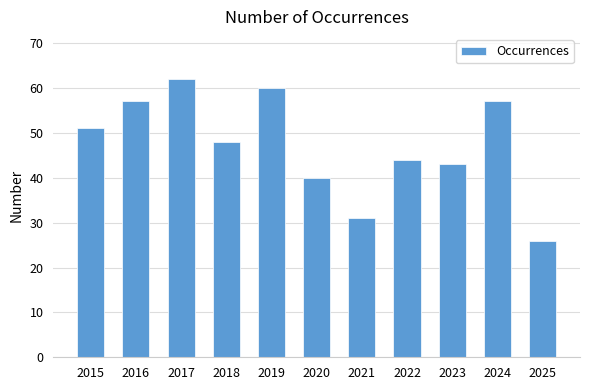

Reading left to right, transcribe all the data shown in this chart.

51	57	62	48	60	40	31	44	43	57	26